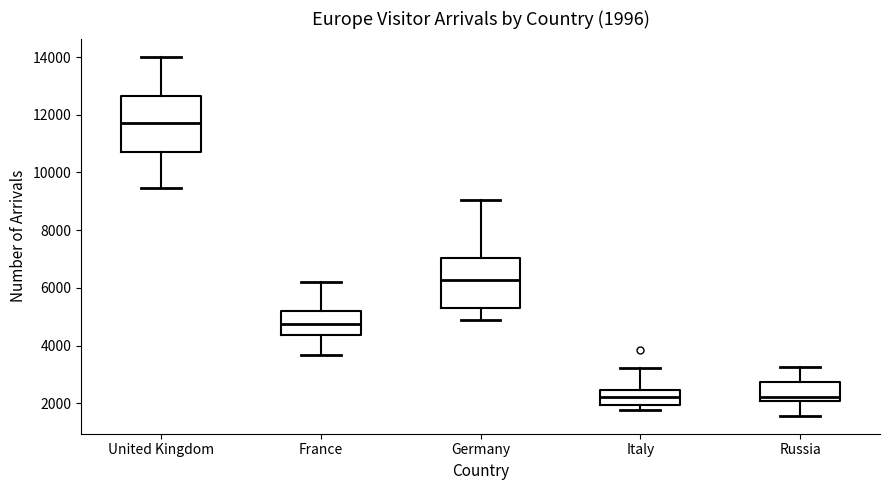

Which box has the highest median line?

United Kingdom